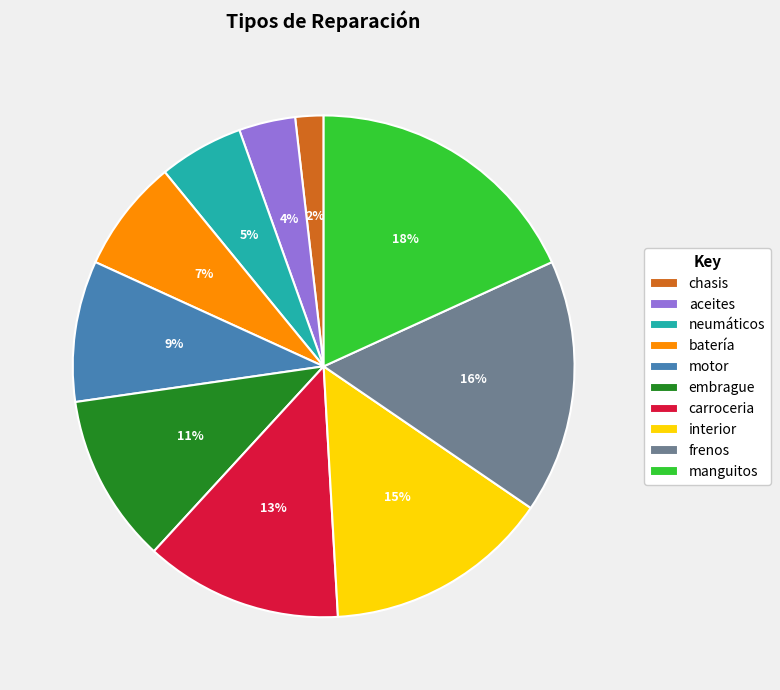

Is the sum of frenos and interior greater than half?

No